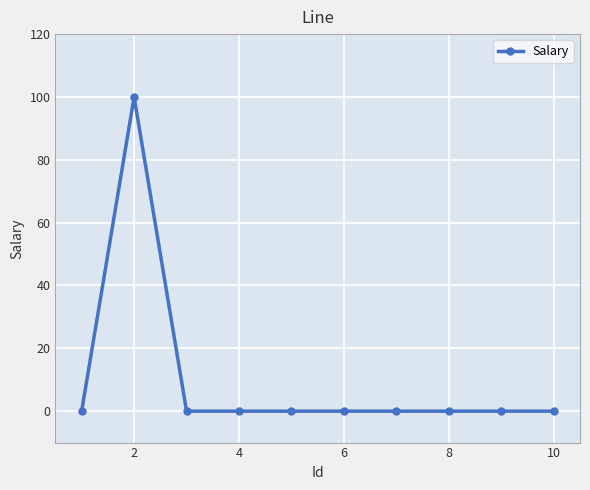

Count the number of categories in the chart.

10